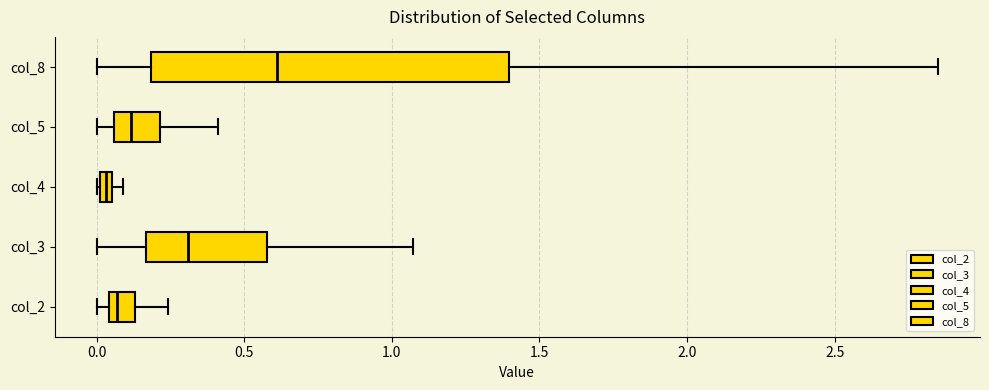

Comparing the boxes themselves (not the whiskers), which one is the widest?

col_8